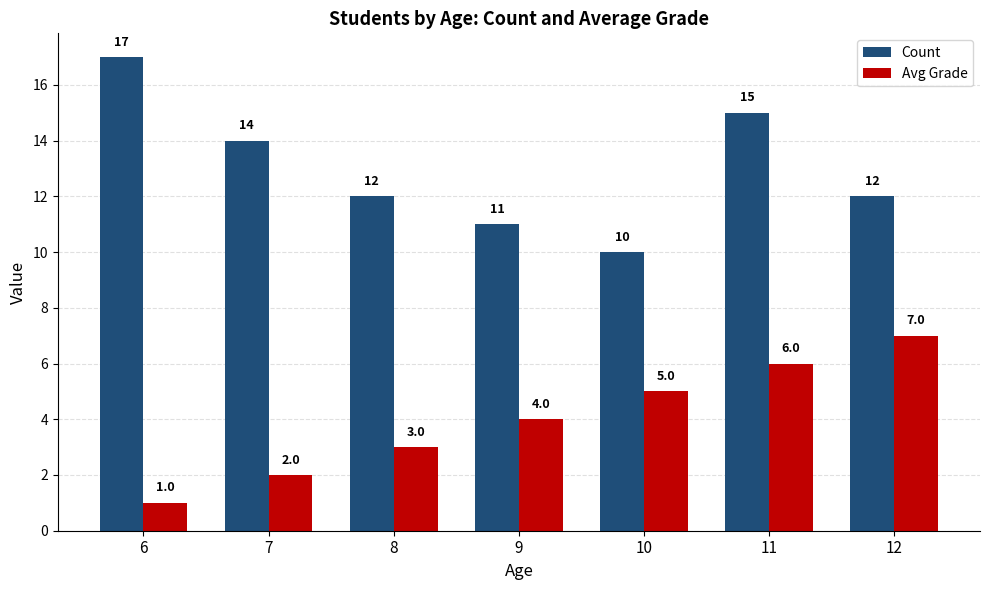

At which category is the sum across all series the highest?

11